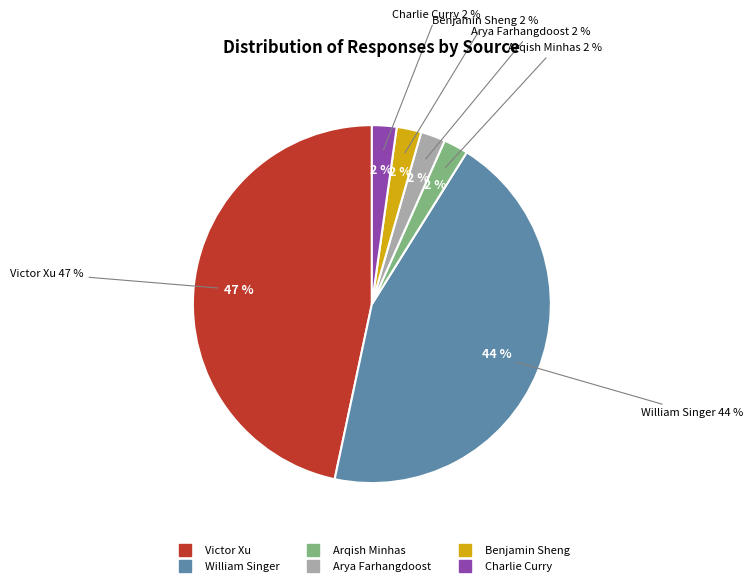

To the nearest percent, what is the combined percentage of Victor Xu and Charlie Curry?

49%